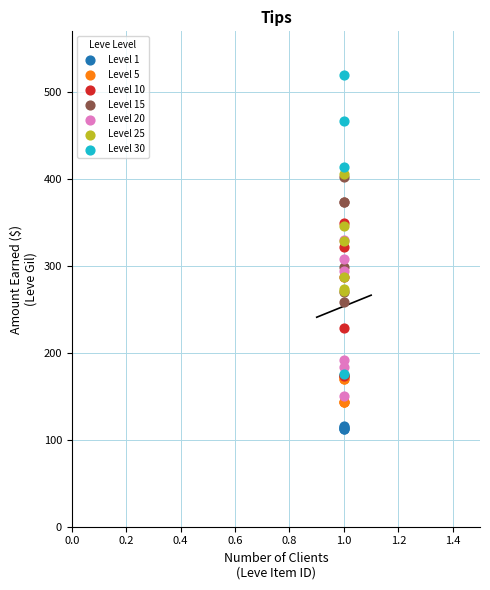

Which series contains the lowest Y value?

Level 1